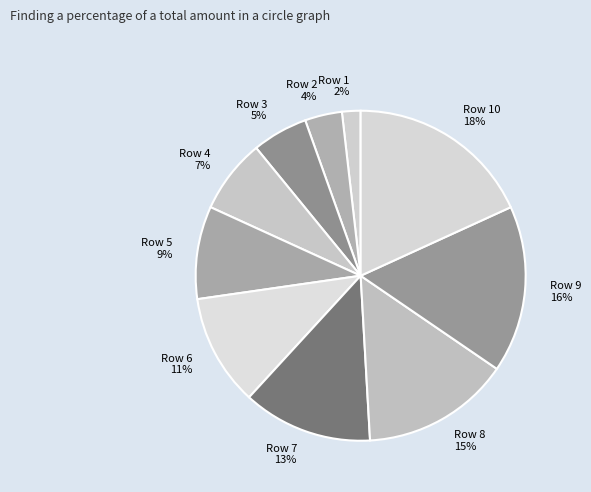

The Row 4 slice represents 7% of the pie. True or false?

True